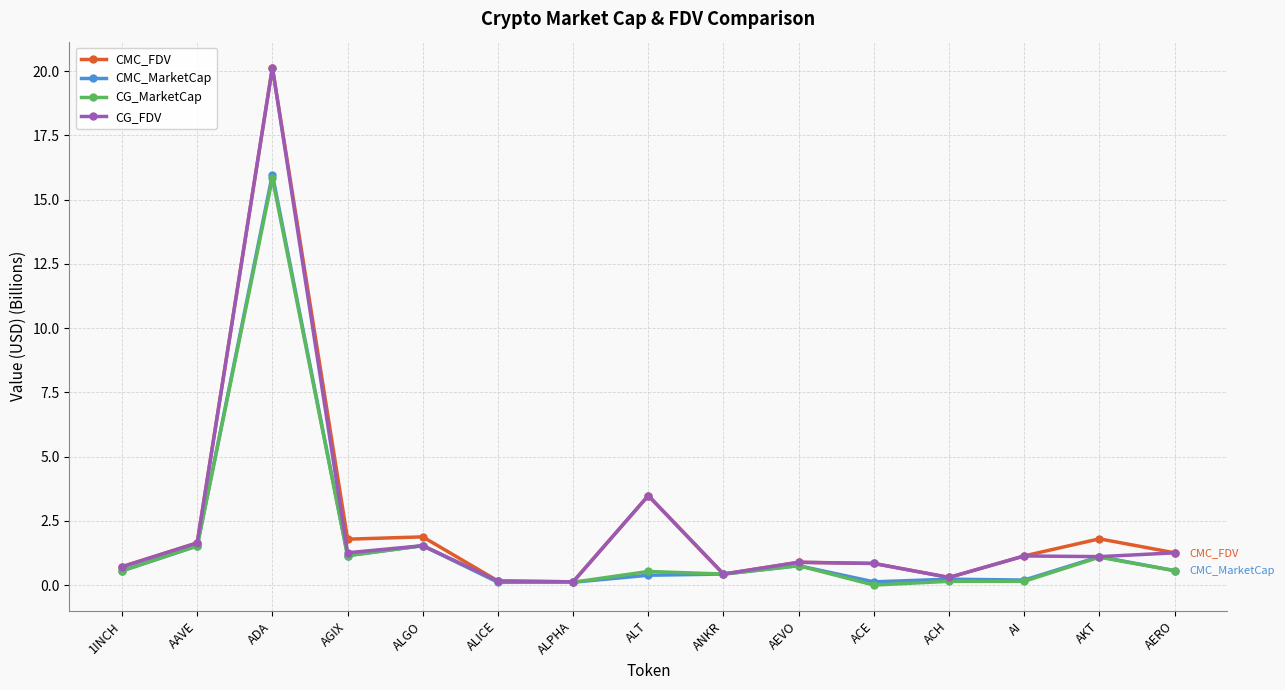

Is the value of CG_FDV at AKT greater than the value of CMC_FDV at AGIX?

No